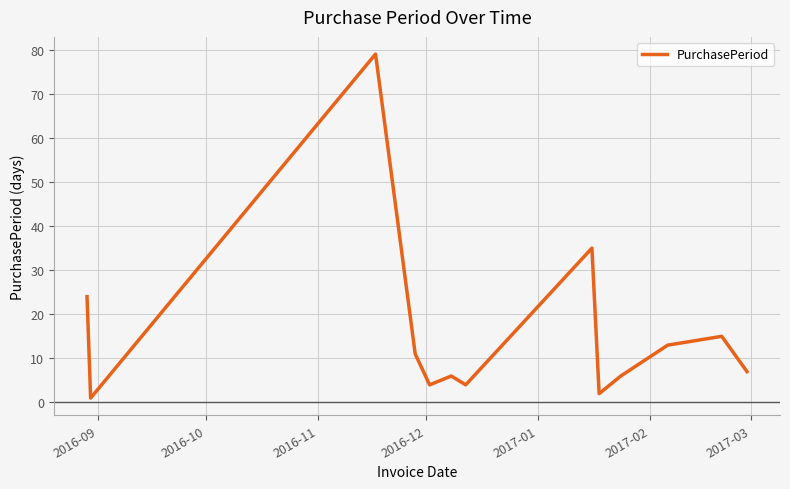

What is the difference between the second highest and minimum values?

34